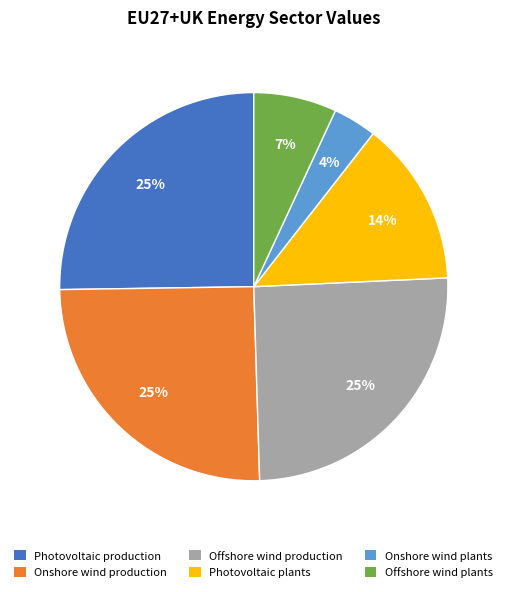

To the nearest percent, what portion does Onshore wind plants represent?

4%